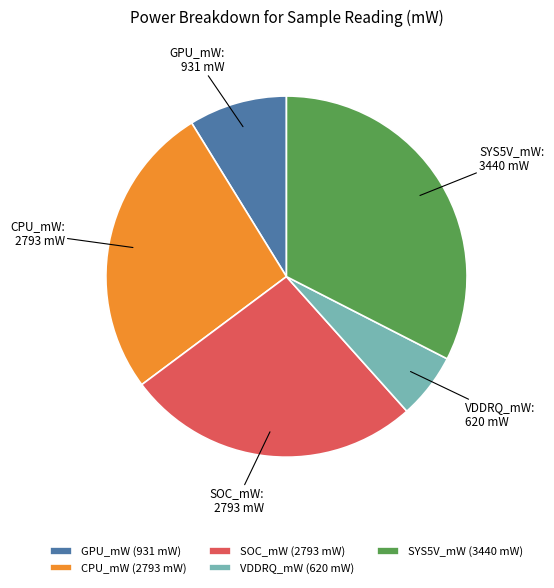

Combined, do SOC_mW and GPU_mW account for over 50%?

No